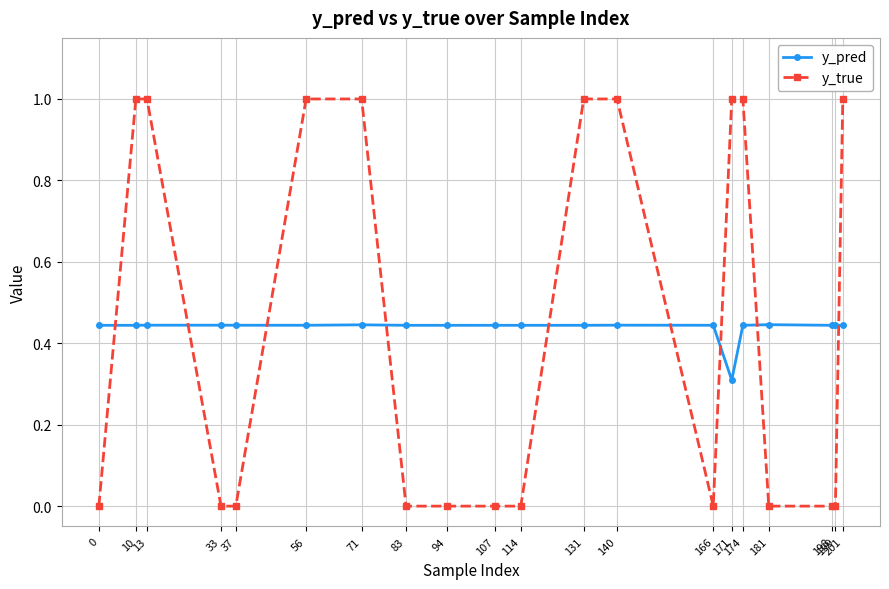

Rank the series at 131 from highest to lowest value.

y_true, y_pred